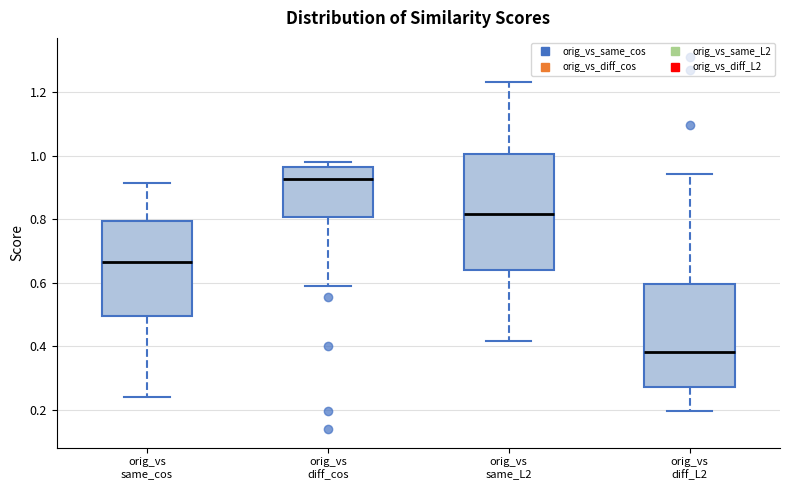

Where is the upper edge of the box for orig_vs same_cos on the y-axis? The values are not printed on the chart, so give them approximately, as read against the axis.

0.80